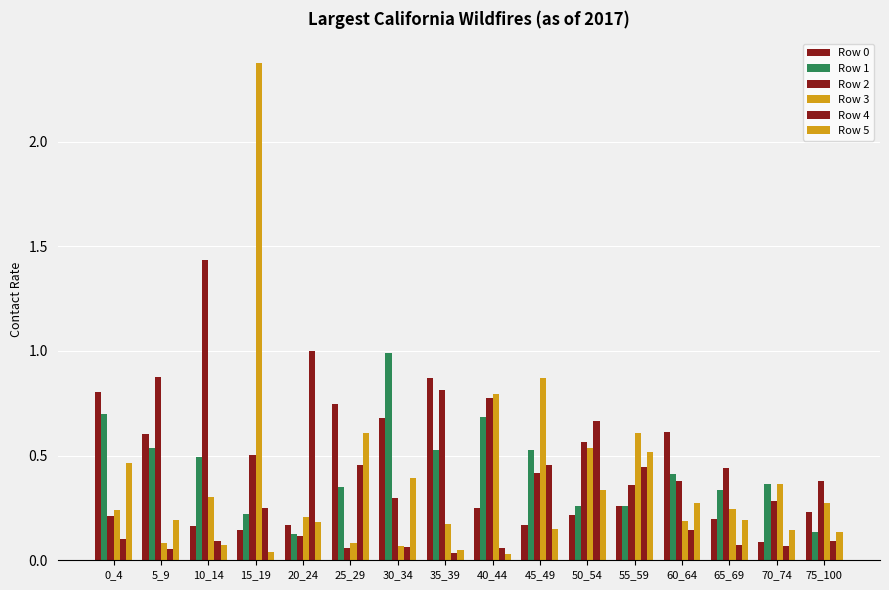

What is the value of the Row 2 bar at the 4th from the left?

0.5